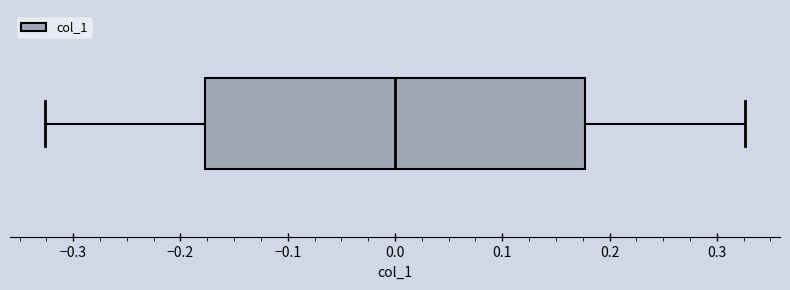

Transcribe this box plot: give where the median line is, the range the box spans, and where the two whiskers end, as read against the x-axis. The values are not printed on the chart, so give them approximately, as read against the axis.

median 0.00, box -0.18 to 0.18, whiskers -0.33 to 0.33